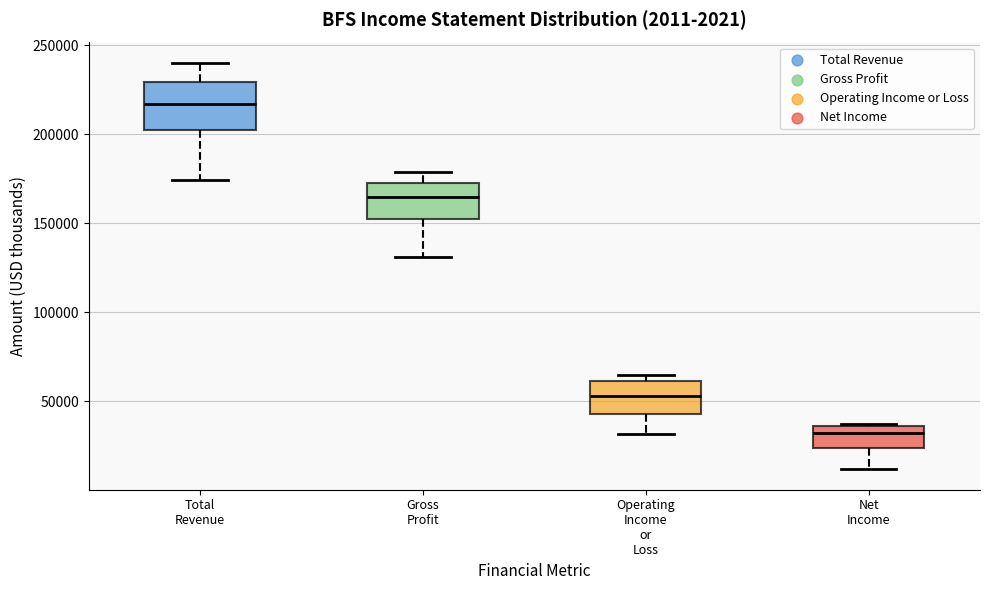

Which box's median line is the lowest?

Net Income